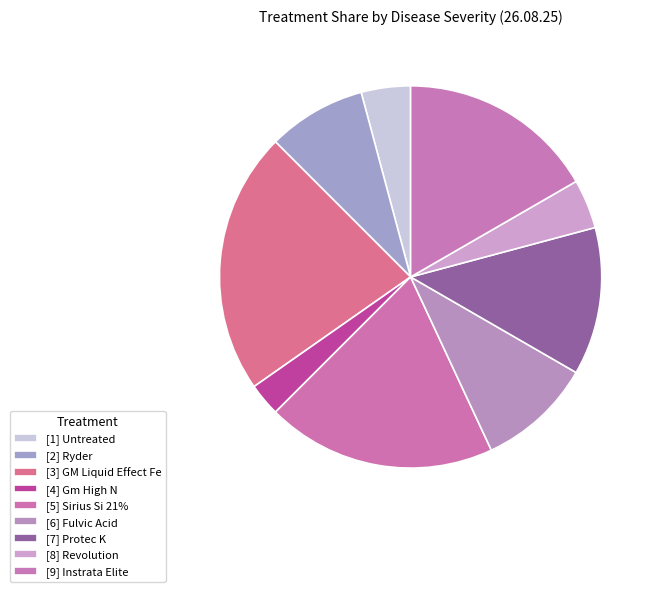

Between [6] Fulvic Acid and [1] Untreated, which is larger?

[6] Fulvic Acid